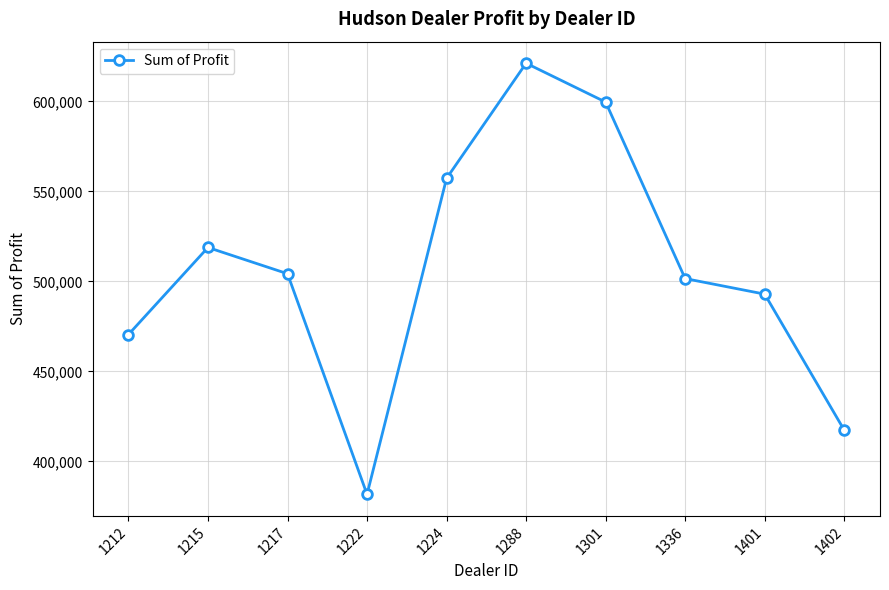

Where is the first local minimum?

1222